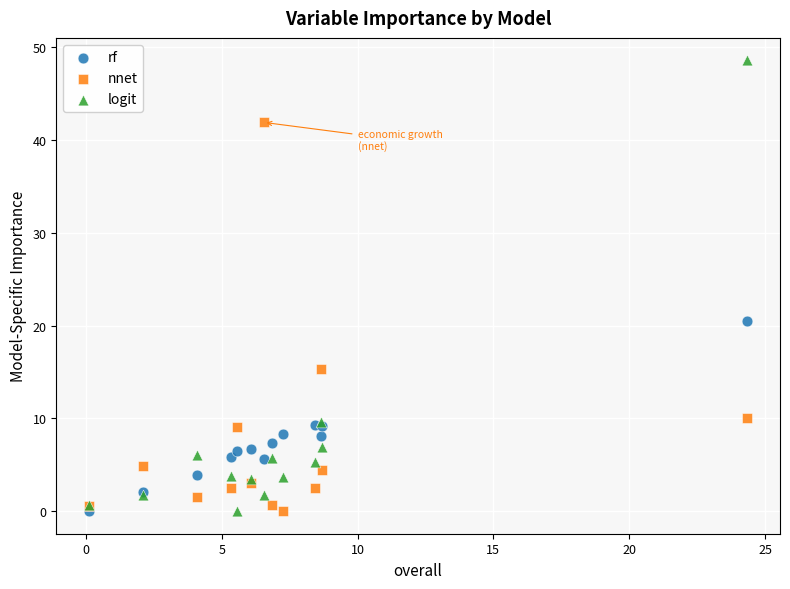

Which series has the widest spread of Y values?

logit